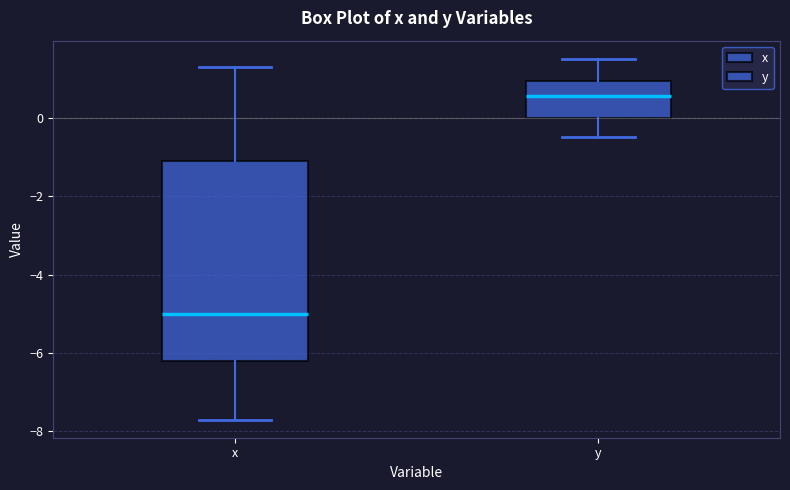

Comparing the boxes themselves (not the whiskers), which one is the tallest?

x